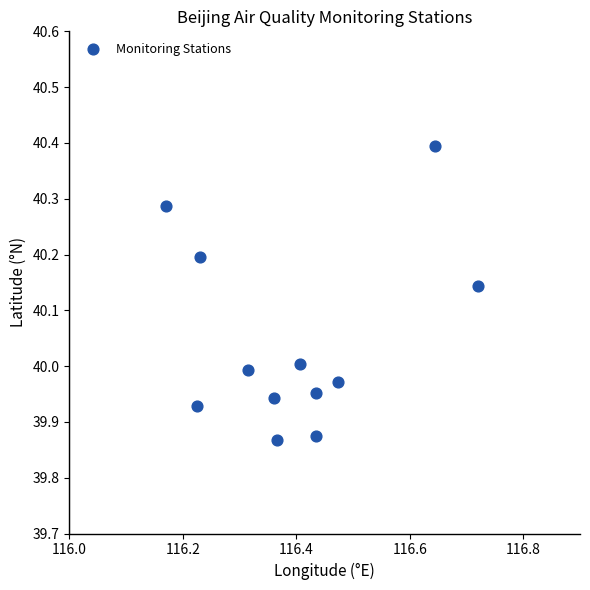

What is the average X value?

116.4